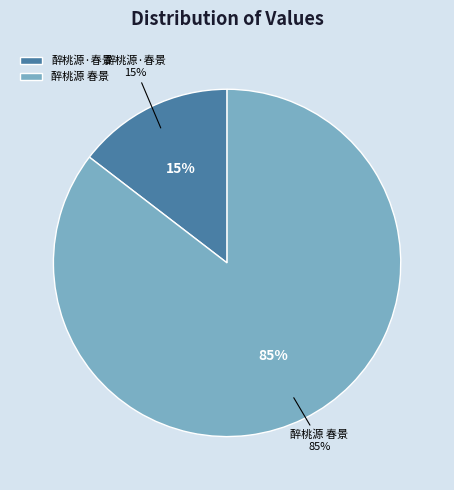

How many segments does this pie chart have?

2